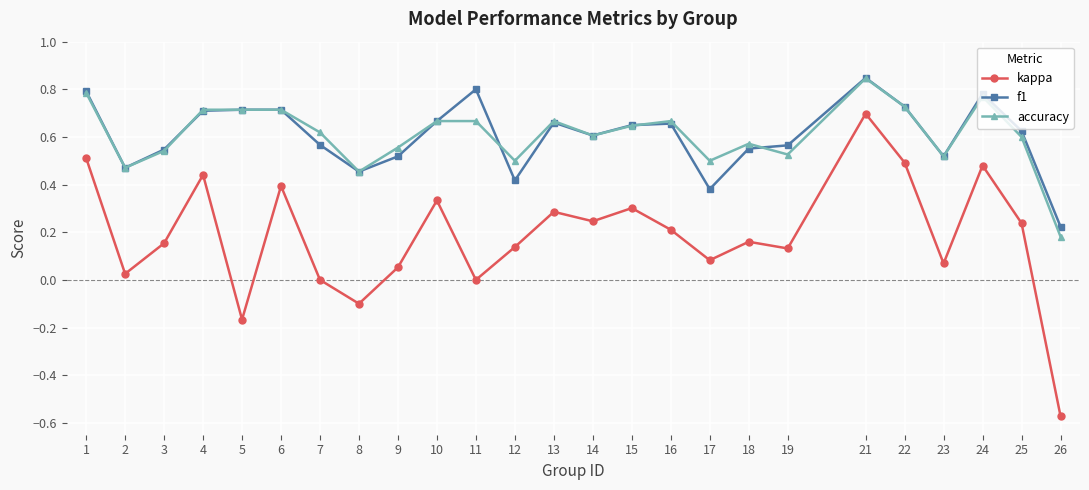

At which category does f1 reach its first local valley?

2